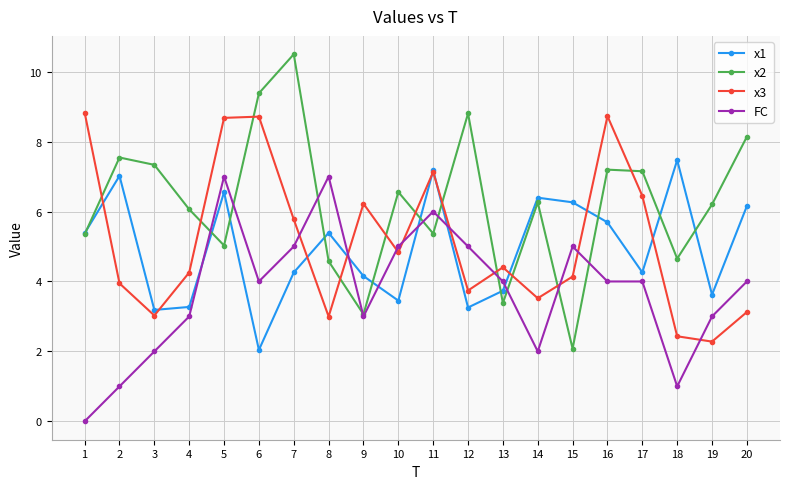

What is the average value of the x1 series?

4.9